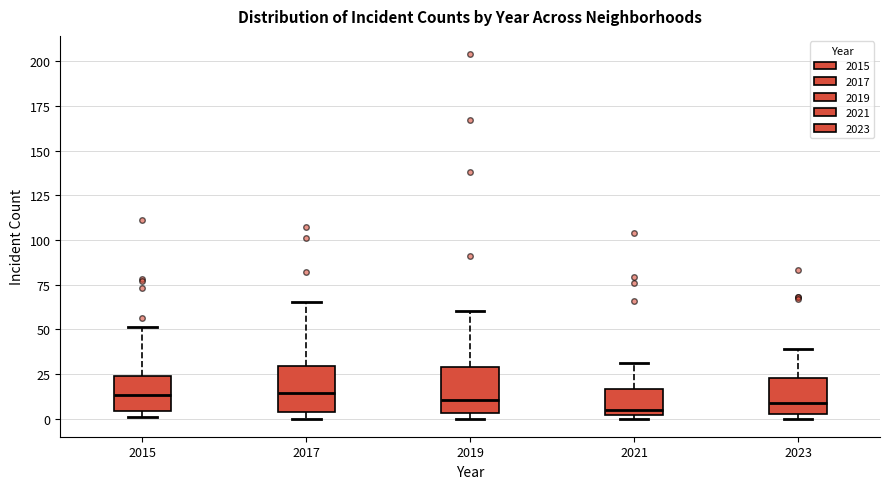

Where is the lower edge of the box at x = 2023 on the y-axis? The values are not printed on the chart, so give them approximately, as read against the axis.

5